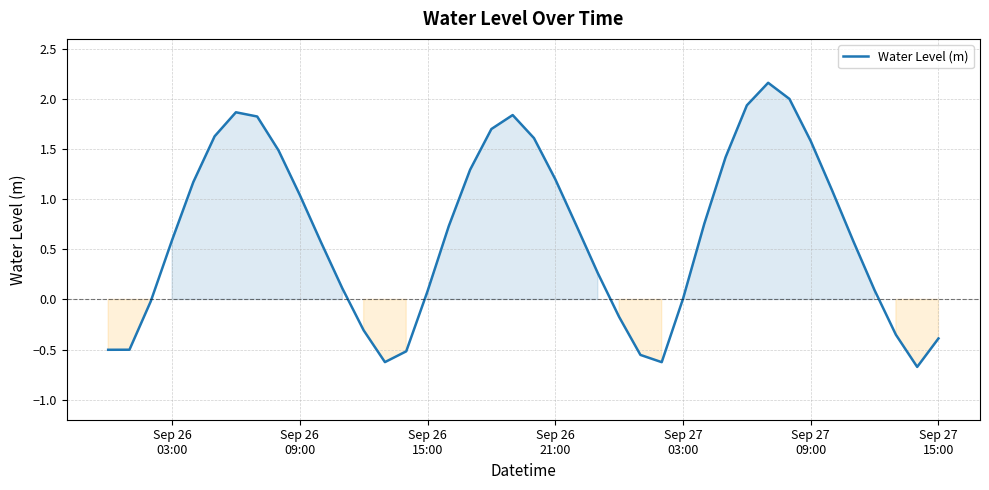

What is the difference between the maximum and minimum values?

2.8